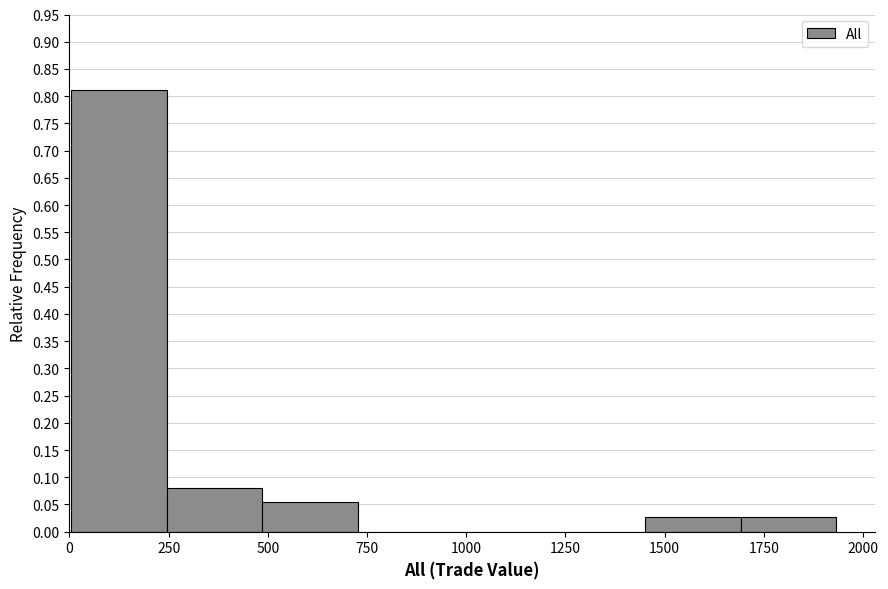

Reading left to right, list every bar in this chart as the range it spans on the x-axis followed by its height. Neither the bar edges nor the heights are printed on the chart, so give them approximately, as read against the axes.

0 to 250: 0.810
250 to 500: 0.080
500 to 750: 0.055
750 to 950: 0
950 to 1200: 0
1200 to 1450: 0
1450 to 1700: 0.025
1700 to 1950: 0.025